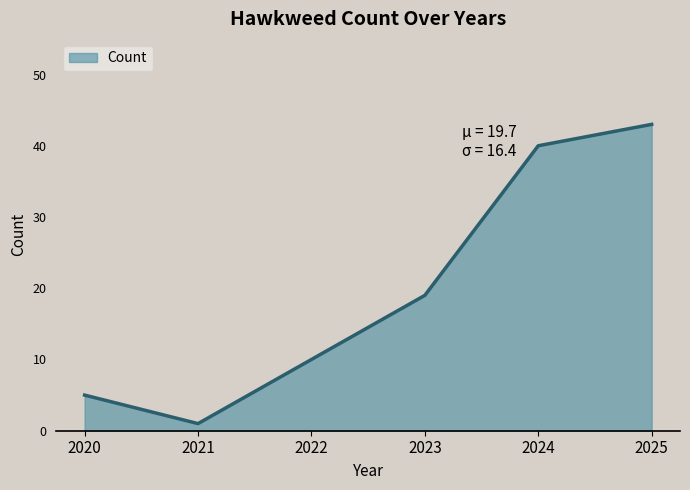

At which label is the value closest to 22?

2023